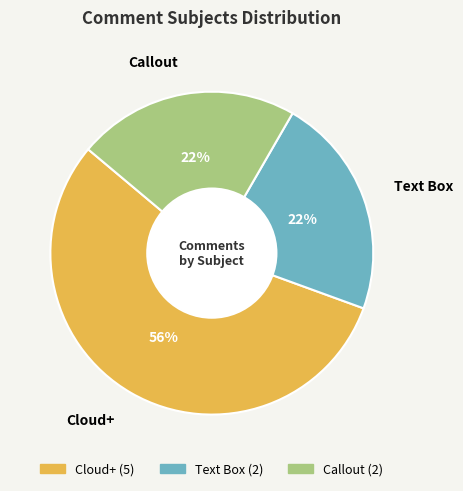

Combined, do Cloud+ and Callout account for over 50%?

Yes